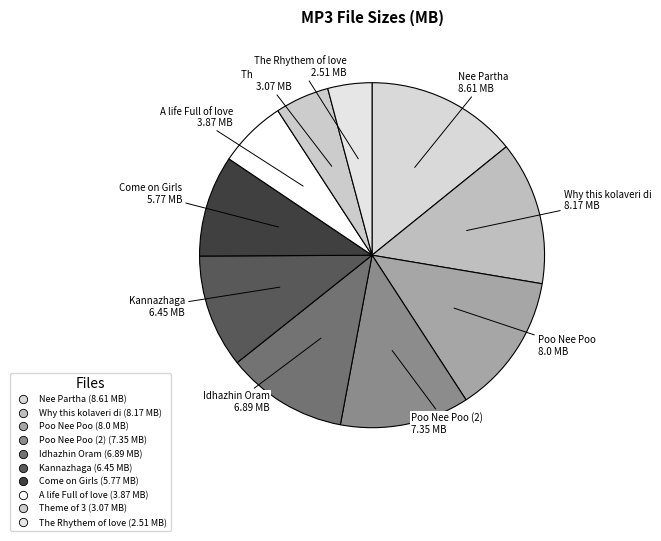

Does any single category account for the majority?

No